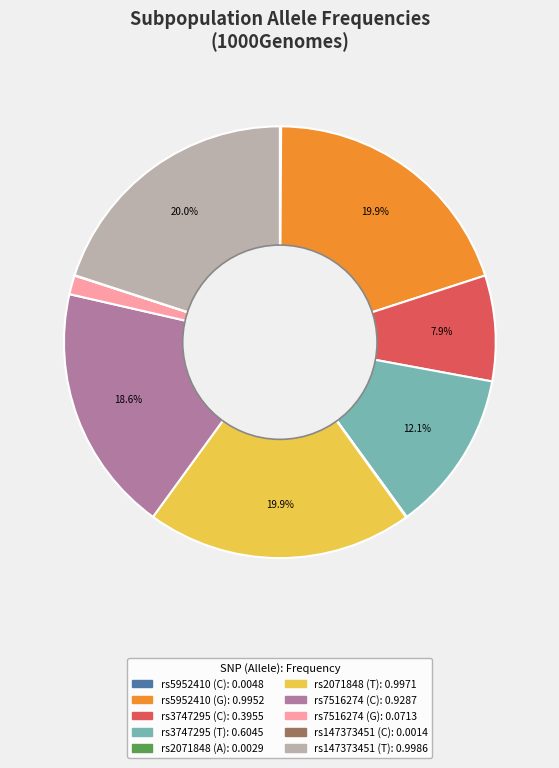

Is the sum of rs2071848 (T) and rs3747295 (T) greater than half?

No